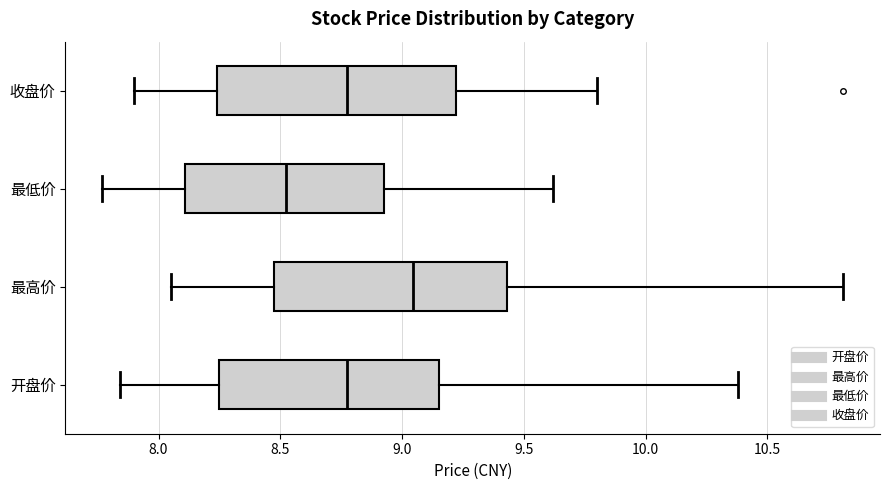

Reading bottom to top, read every box against the x-axis: the position of its median line, the range the box covers, and the ends of its whiskers. The values are not printed on the chart, so give them approximately, as read against the axis.

开盘价: median 8.80, box 8.25 to 9.15, whiskers 7.85 to 10.40
最高价: median 9.05, box 8.50 to 9.45, whiskers 8.05 to 10.80
最低价: median 8.55, box 8.10 to 8.95, whiskers 7.75 to 9.60
收盘价: median 8.80, box 8.25 to 9.20, whiskers 7.90 to 9.80